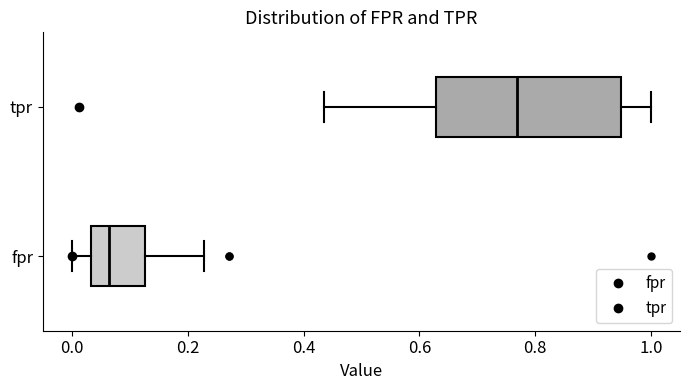

Reading bottom to top, transcribe this box plot: for each box, give where its median line is, the range the box spans, and where its two whiskers end, as read against the x-axis. The values are not printed on the chart, so give them approximately, as read against the axis.

fpr: median 0.06, box 0.04 to 0.12, whiskers 0.00 to 0.22
tpr: median 0.76, box 0.62 to 0.94, whiskers 0.44 to 1.00